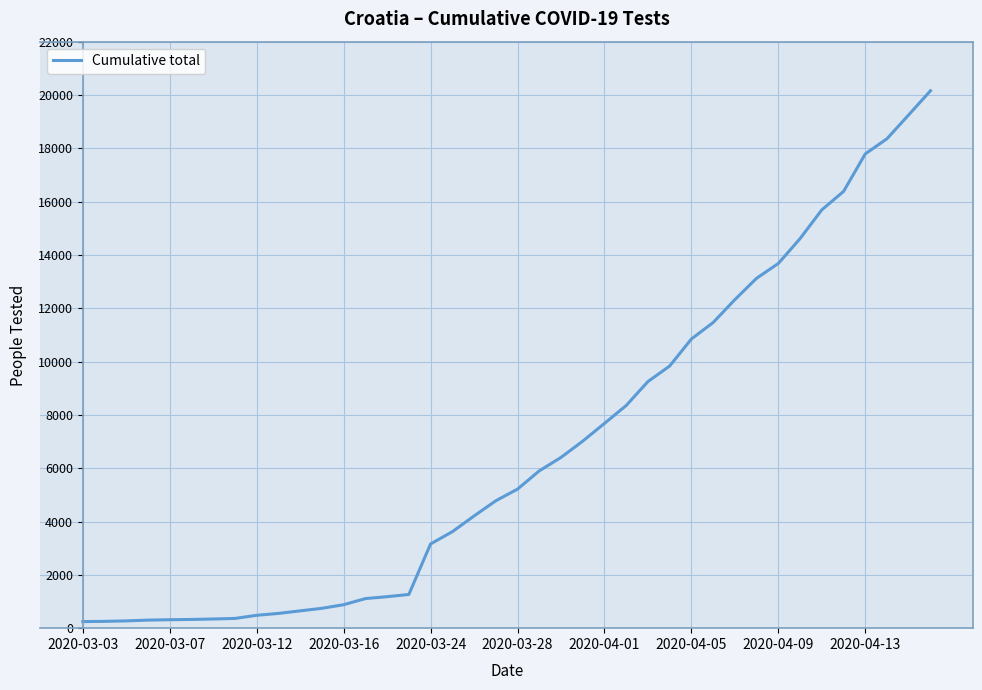

What is the difference between the maximum and minimum values?

19911